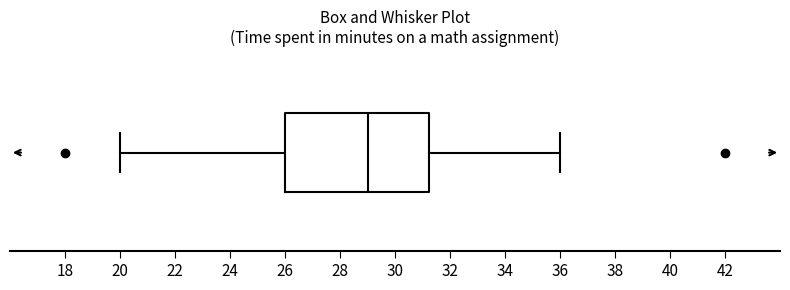

Transcribe this box plot: give where the median line is, the range the box spans, and where the two whiskers end, as read against the x-axis. The values are not printed on the chart, so give them approximately, as read against the axis.

median 29.0, box 26.0 to 31.2, whiskers 20.0 to 36.0